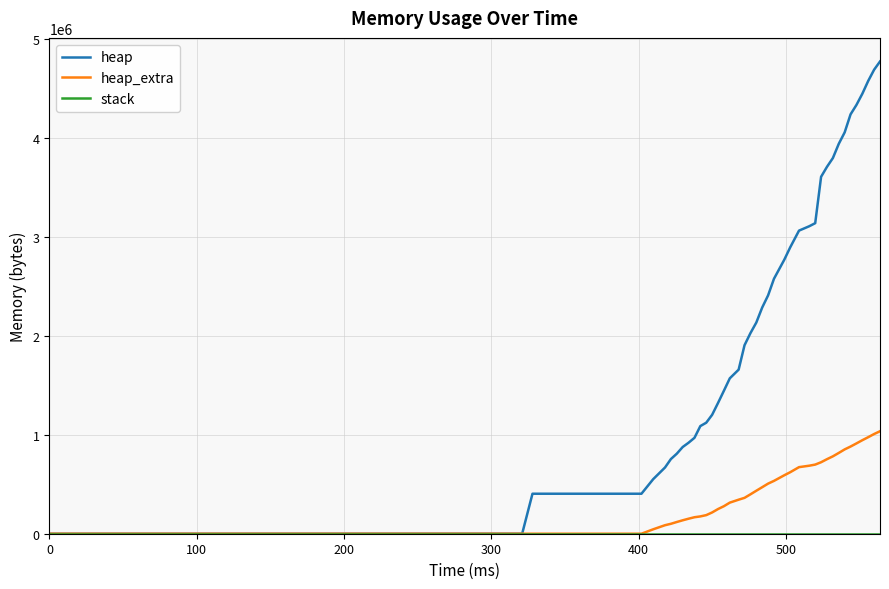

How many lines are shown in the chart?

3